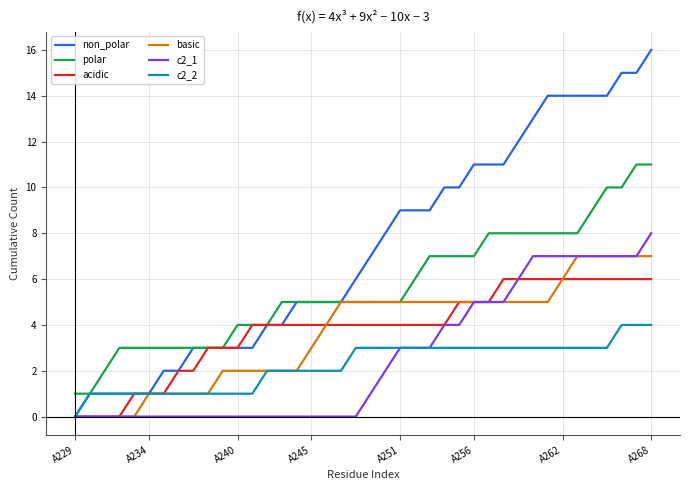

What is the maximum value for polar?

11